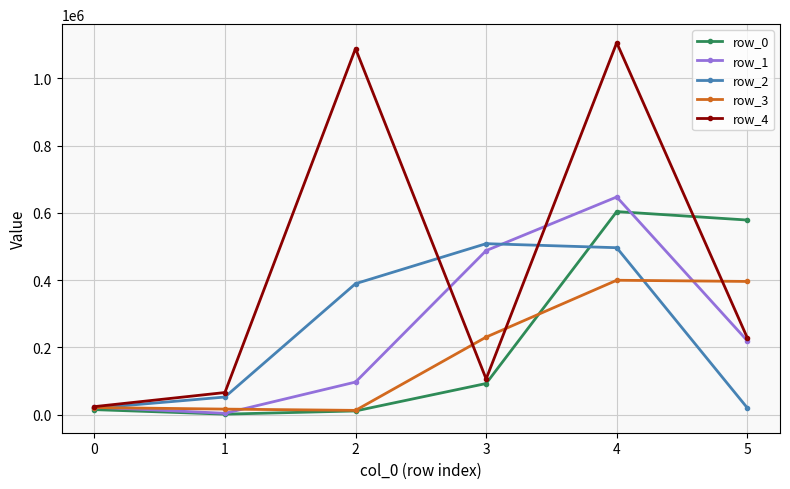

What is the minimum value shown in the chart?

1190